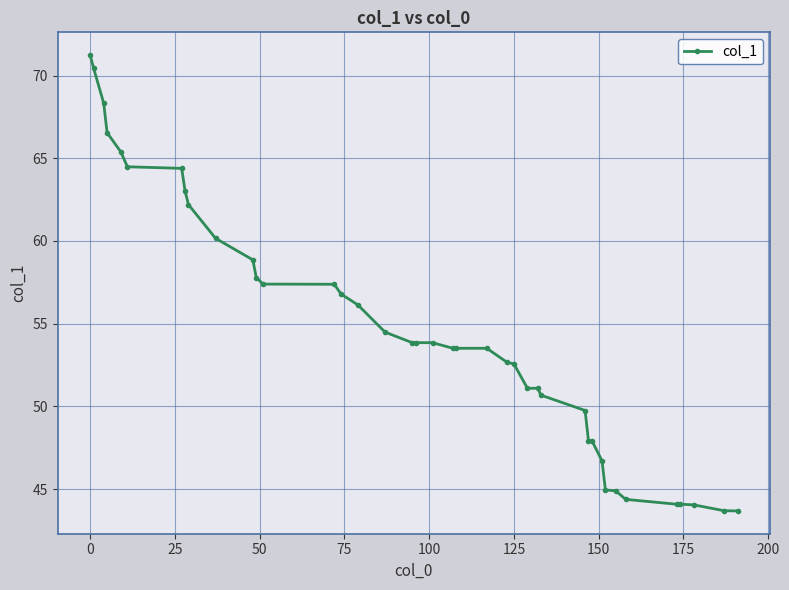

What is the difference between the maximum and minimum values?

27.6